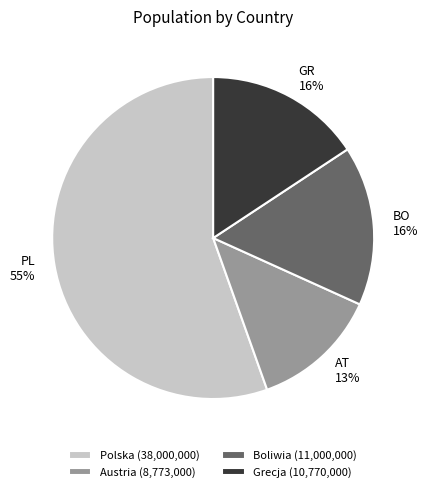

Is it true that Grecja (10,770,000) is 28% of the pie?

False